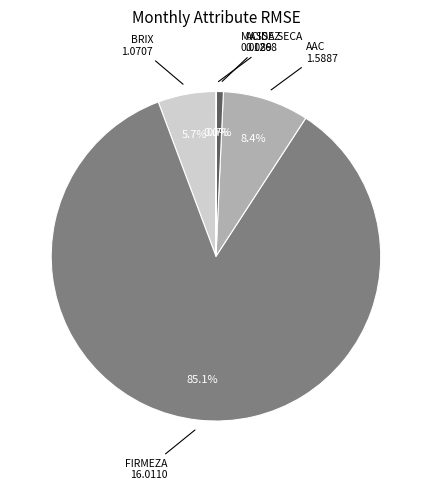

Do BRIX and FIRMEZA together represent more than half of the pie?

Yes